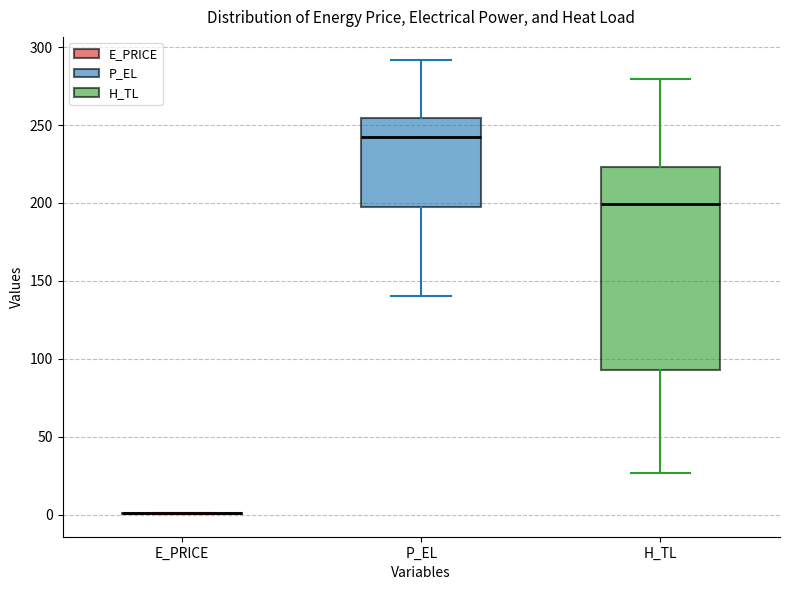

Where does the median line of the box for P_EL sit on the y-axis? The values are not printed on the chart, so give them approximately, as read against the axis.

240